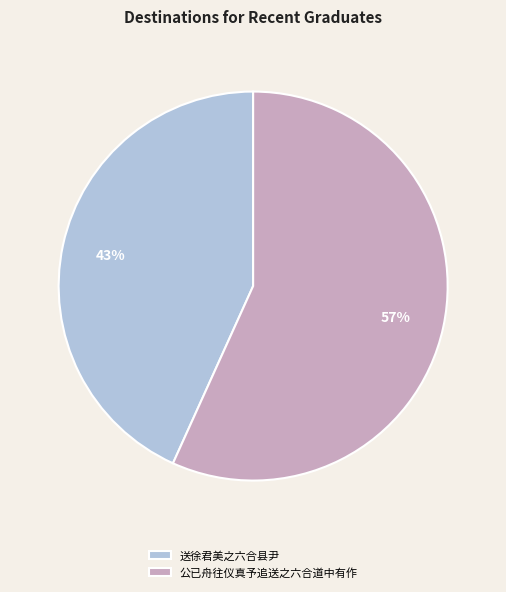

What is the ratio of the value at 送徐君美之六合县尹 to the value at 公已舟往仪真予追送之六合道中有作?

0.8